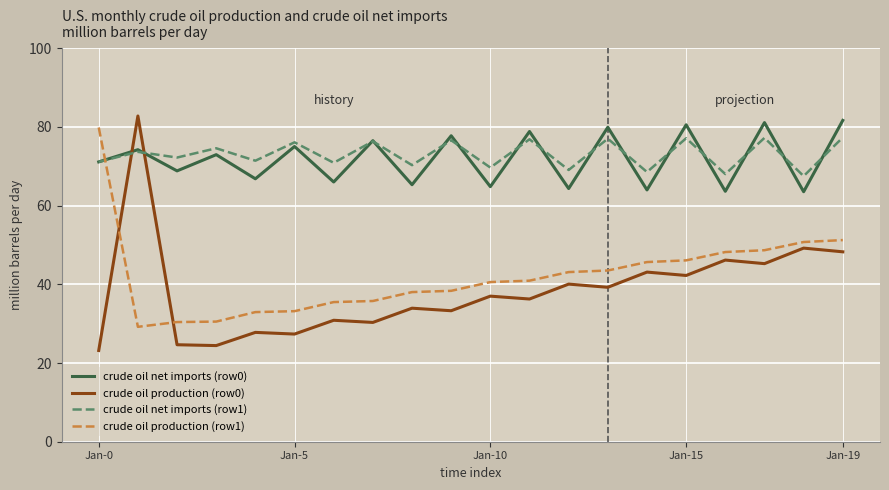

What is the smallest value displayed?

23.2